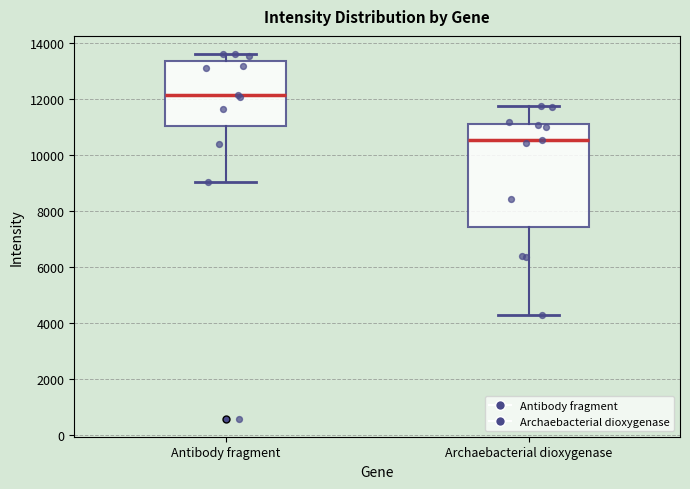

Reading left to right, transcribe this box plot: for each box, give where its median line is, the range the box spans, and where its two whiskers end, as read against the y-axis. The values are not printed on the chart, so give them approximately, as read against the axis.

Antibody fragment: median 12200, box 11000 to 13400, whiskers 9000 to 13600
Archaebacterial dioxygenase: median 10600, box 7400 to 11200, whiskers 4200 to 11800